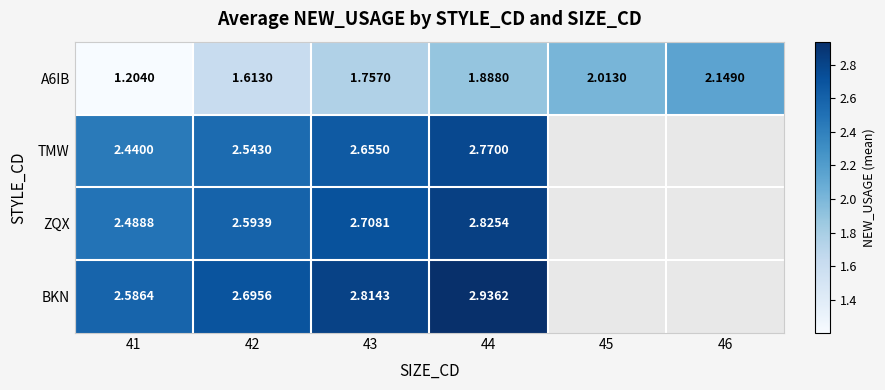

Is it true that TMW equals 3.7 at 43?

False